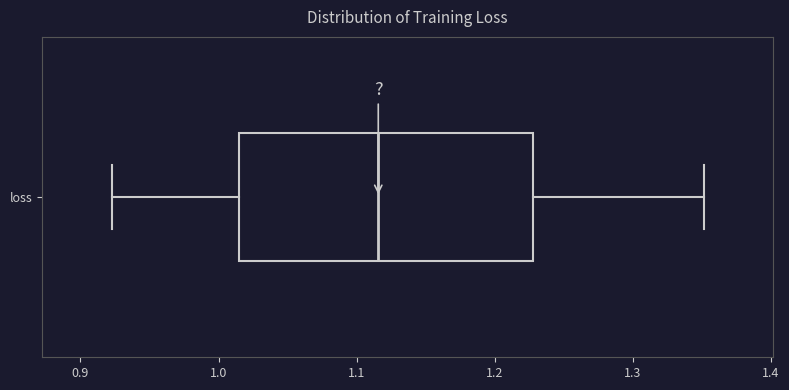

Where does the median line of the box for loss sit on the x-axis? The values are not printed on the chart, so give them approximately, as read against the axis.

1.12